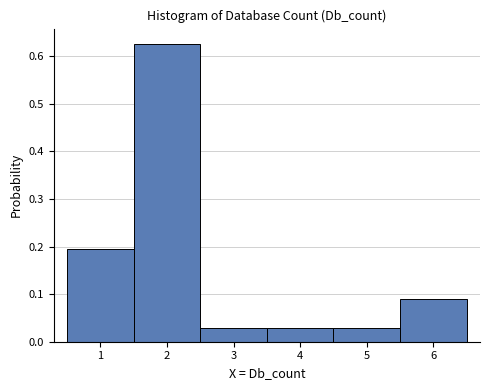

Reading left to right, list every bar in this chart as the range it spans on the x-axis followed by its height. The values are not printed on the chart, so give them approximately, as read against the axis.

0.5 to 1.5: 0.19
1.5 to 2.5: 0.63
2.5 to 3.5: 0.03
3.5 to 4.5: 0.03
4.5 to 5.5: 0.03
5.5 to 6.5: 0.09